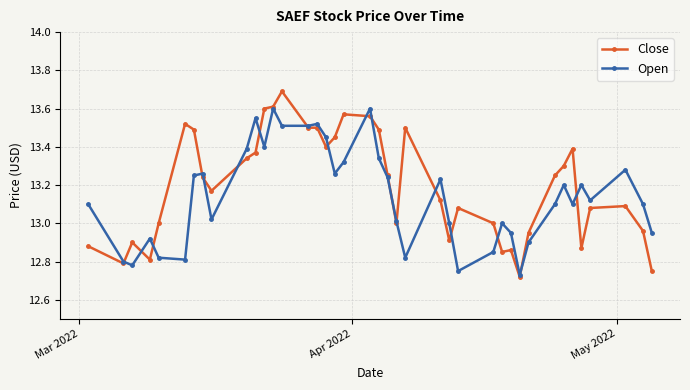

Which series has the largest range (max minus min)?

Close